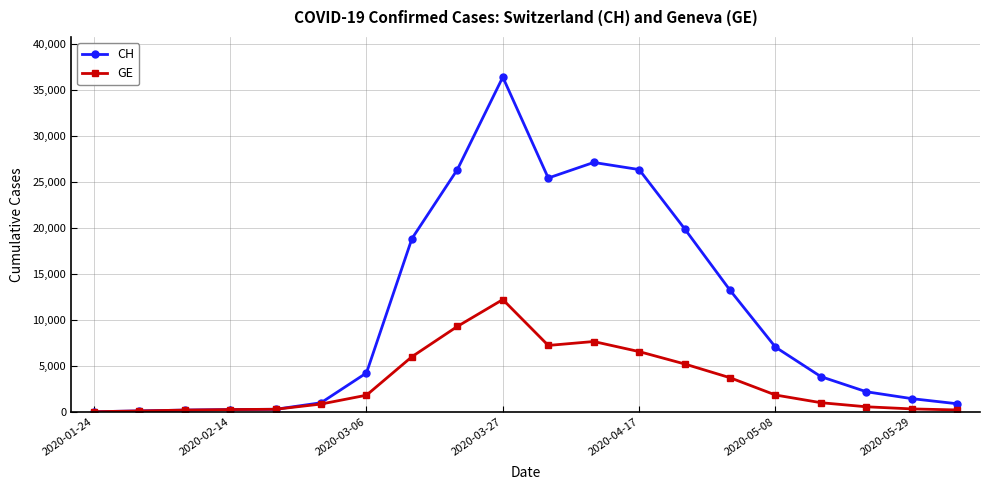

What is the maximum value for GE?

12201